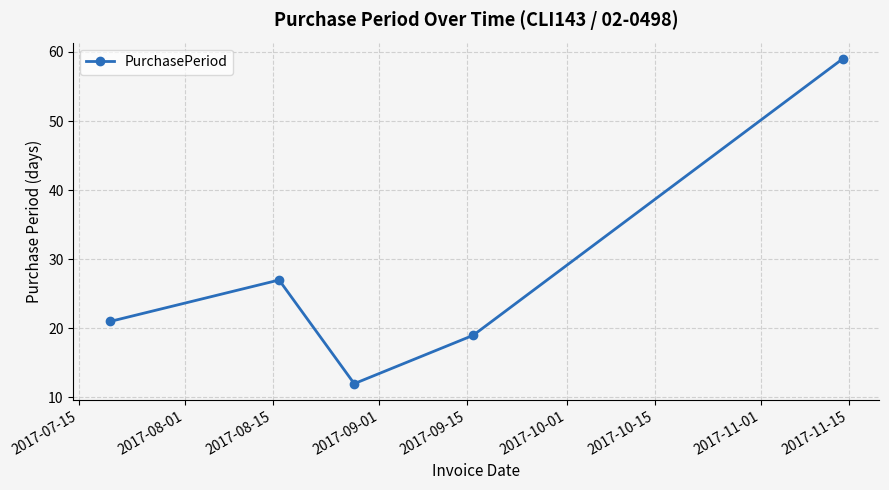

What is the value of the 4th point from the left?

19